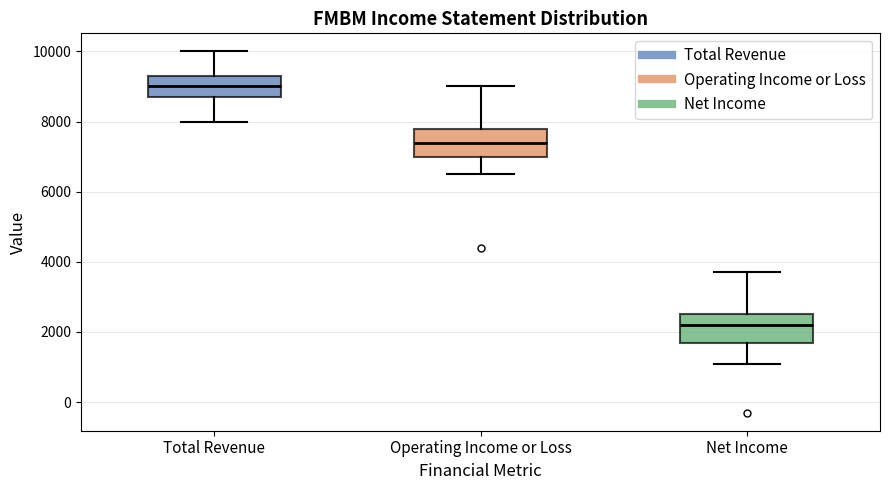

Reading left to right, read every box against the y-axis: the position of its median line, the range the box covers, and the ends of its whiskers. The values are not printed on the chart, so give them approximately, as read against the axis.

Total Revenue: median 9000, box 8800 to 9400, whiskers 8000 to 10000
Operating Income or Loss: median 7400, box 7000 to 7800, whiskers 6600 to 9000
Net Income: median 2200, box 1800 to 2600, whiskers 1200 to 3800